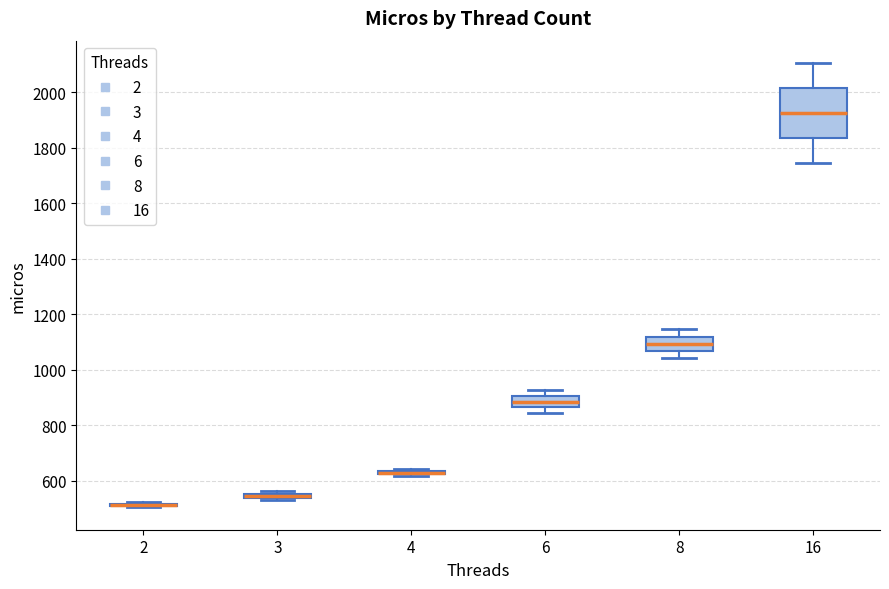

Comparing the boxes themselves (not the whiskers), which one is the tallest?

16